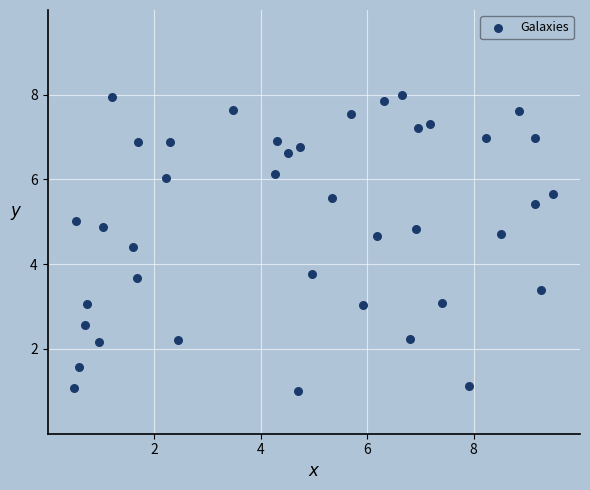

What is the range of X values (max minus min)?

9.0